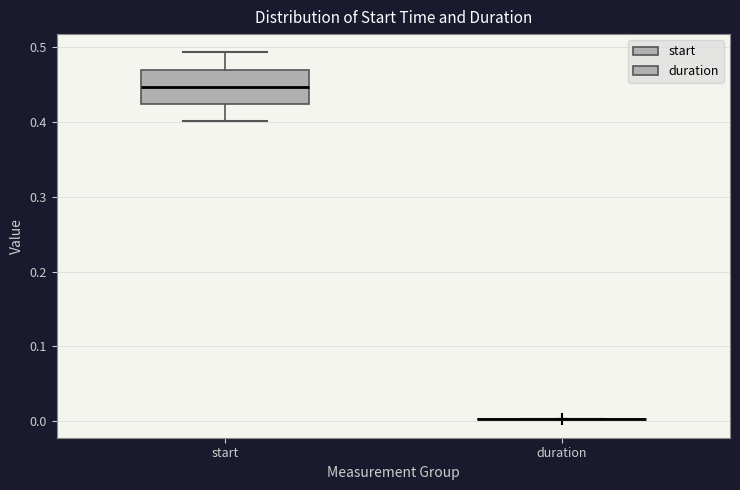

Reading left to right, transcribe this box plot: for each box, give where its median line is, the range the box spans, and where its two whiskers end, as read against the y-axis. The values are not printed on the chart, so give them approximately, as read against the axis.

start: median 0.45, box 0.42 to 0.47, whiskers 0.40 to 0.49
duration: box collapsed to a line at 0.00, whiskers 0.00 to 0.00